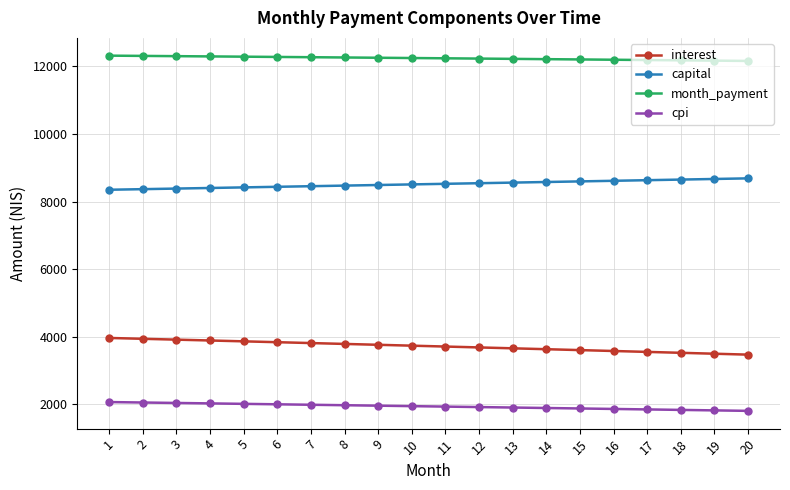

What is the value of the month_payment point at the 20th from the left?

12160.7